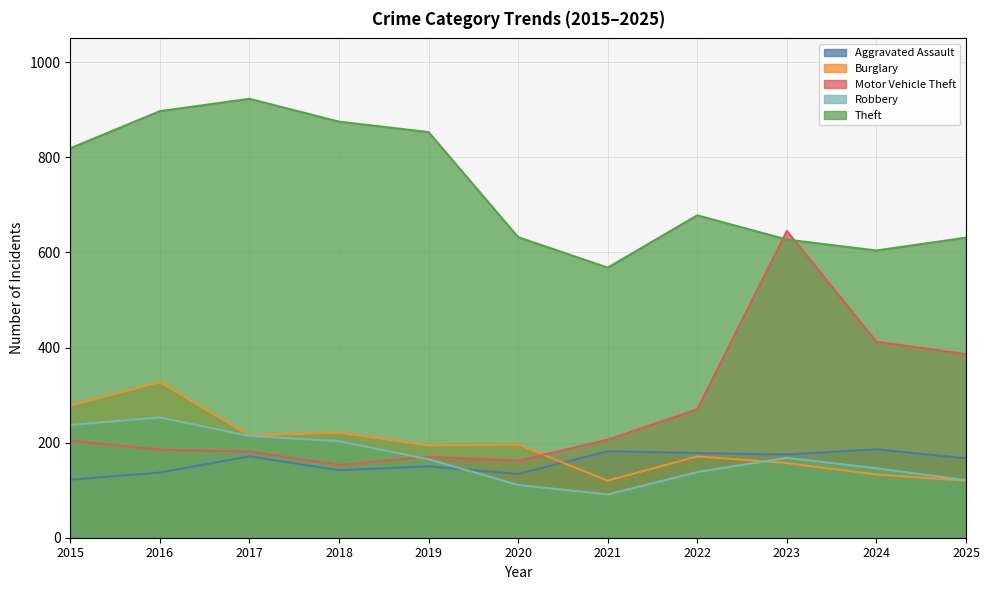

What is the maximum value for Robbery?

253